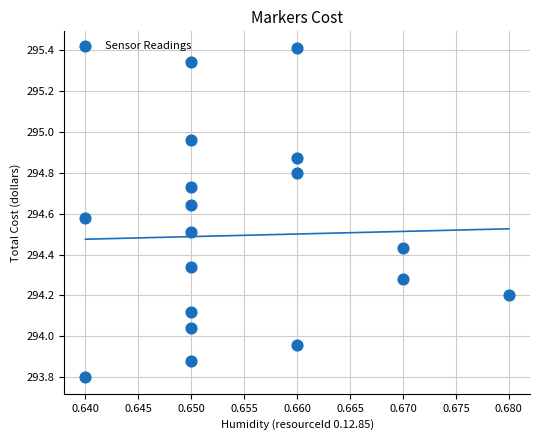

What is the range of Y values (max minus min)?

1.6